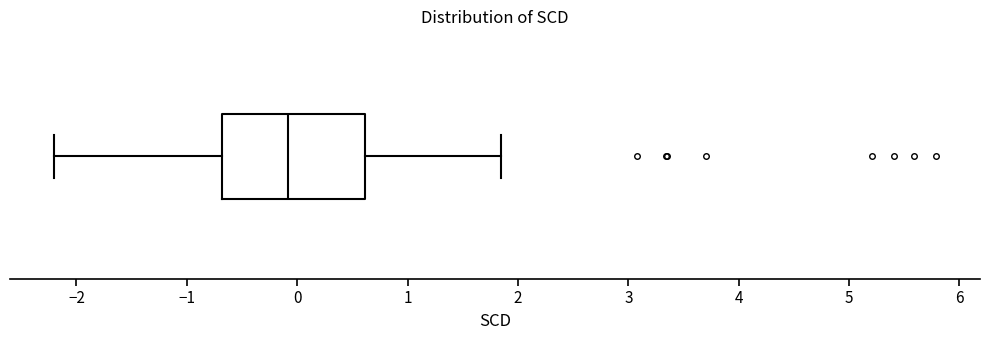

Where does the median line of the box sit on the x-axis? The values are not printed on the chart, so give them approximately, as read against the axis.

-0.1